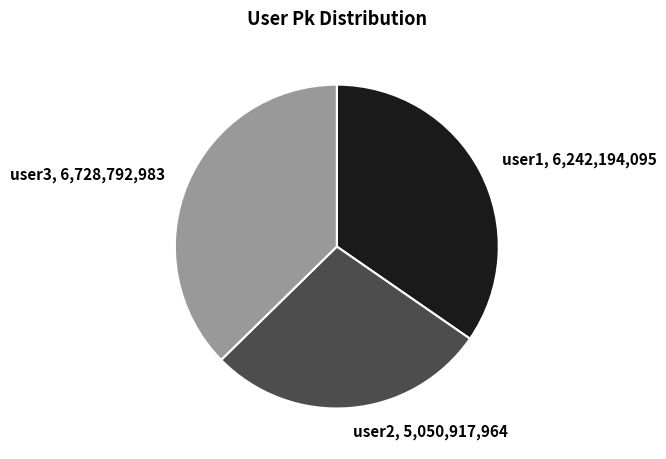

Which category has the biggest portion of the pie?

user3